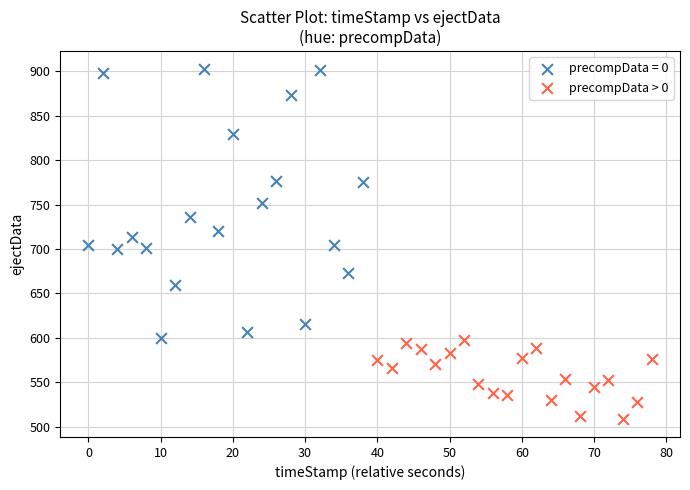

Which series reaches the minimum Y coordinate?

precompData > 0